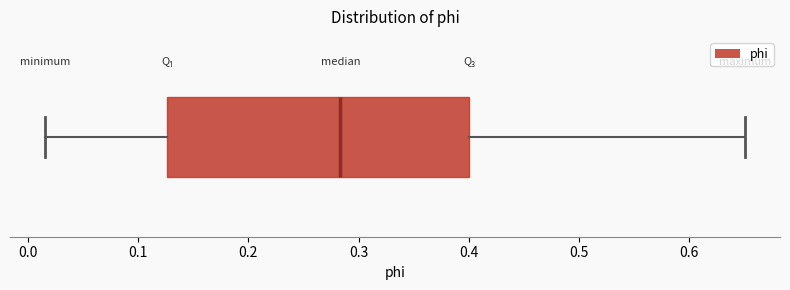

Transcribe this box plot: give where the median line is, the range the box spans, and where the two whiskers end, as read against the x-axis. The values are not printed on the chart, so give them approximately, as read against the axis.

median 0.28, box 0.13 to 0.40, whiskers 0.02 to 0.65